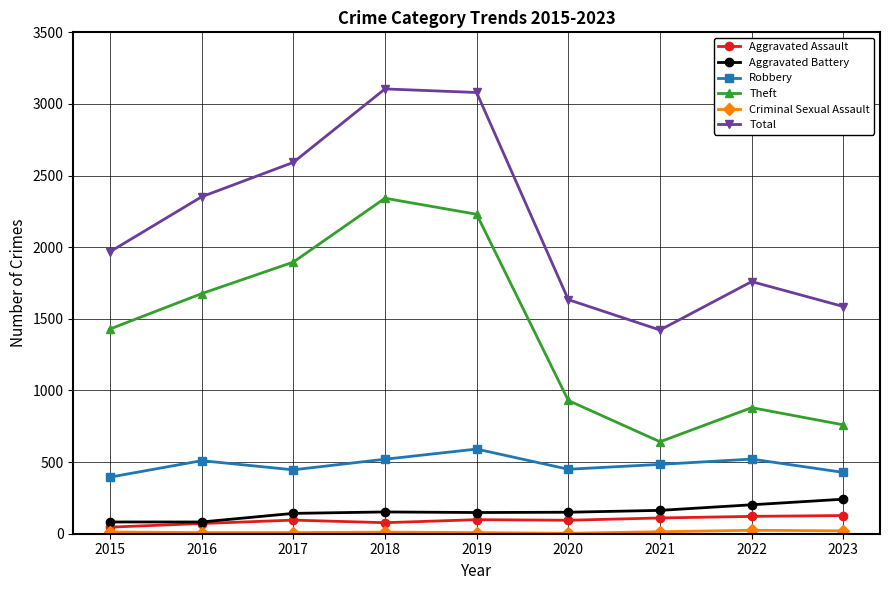

How many interior local peaks does the Robbery series have?

3